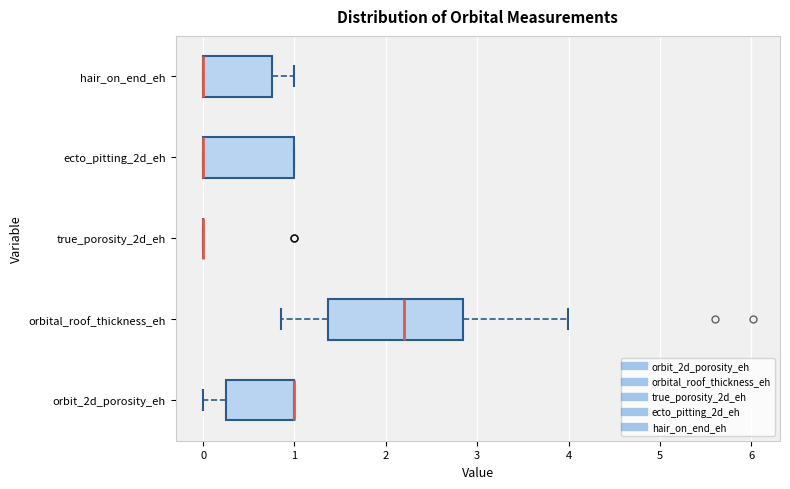

Which box is the widest, from its left edge to its right edge?

orbital_roof_thickness_eh